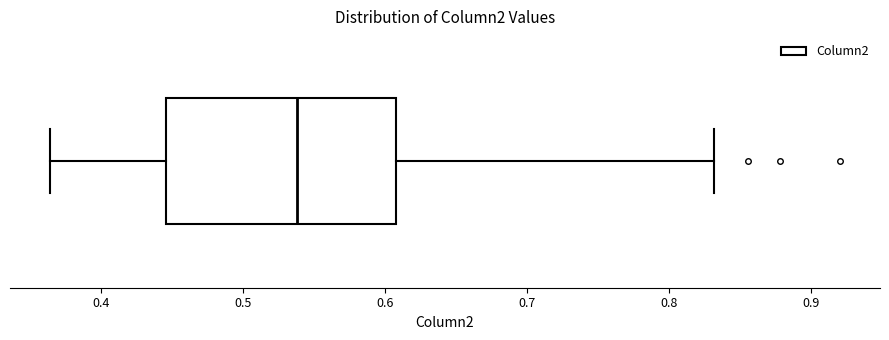

Transcribe this box plot: give where the median line is, the range the box spans, and where the two whiskers end, as read against the x-axis. The values are not printed on the chart, so give them approximately, as read against the axis.

median 0.54, box 0.45 to 0.61, whiskers 0.36 to 0.83